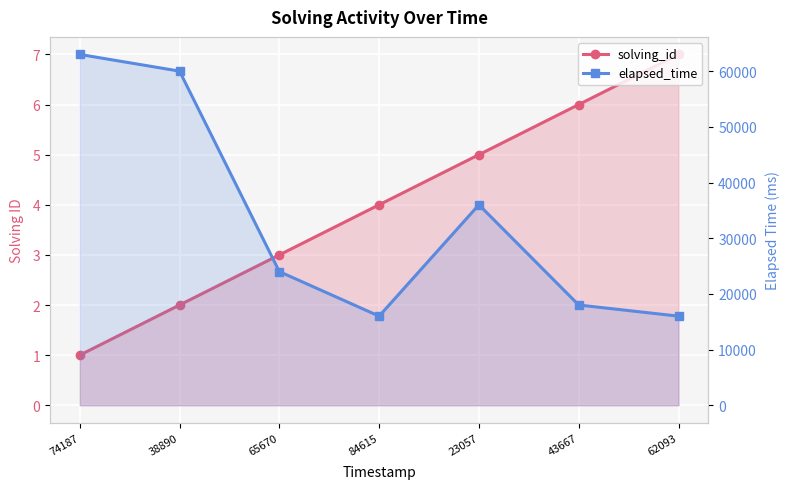

Where does the elapsed_time series first go above 24000?

74187